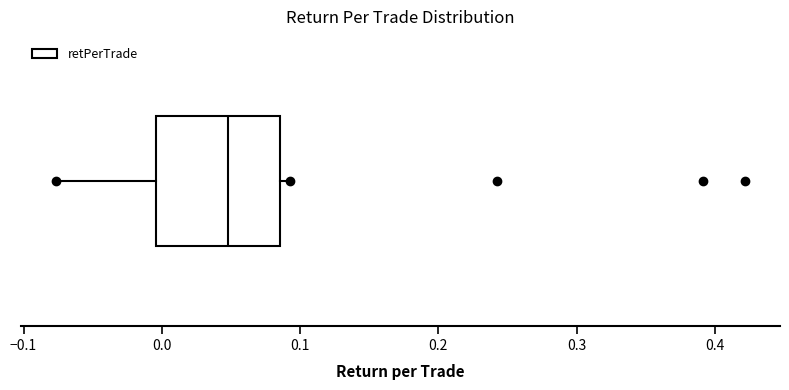

Read this box plot against the x-axis: the position of the median line, the range covered by the box, and the ends of both whiskers. The values are not printed on the chart, so give them approximately, as read against the axis.

median 0.05, box 0.00 to 0.09, whiskers -0.08 to 0.09 (just right of the box's right edge)